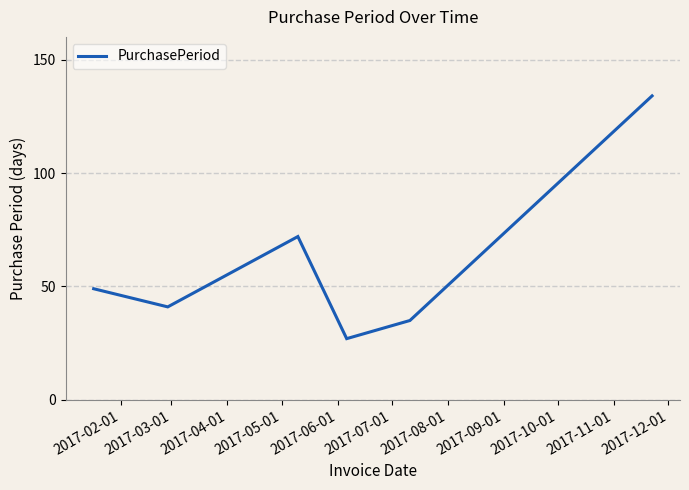

Reading right to left, transcribe all the data shown in this chart.

134	35	27	72	41	49